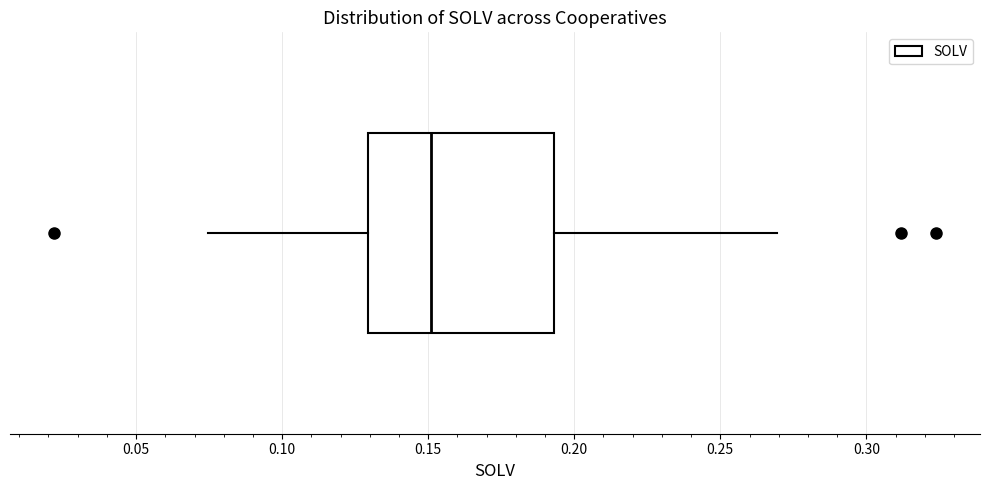

Read this box plot against the x-axis: the position of the median line, the range covered by the box, and the ends of both whiskers. The values are not printed on the chart, so give them approximately, as read against the axis.

median 0.150, box 0.130 to 0.195, whiskers 0.075 to 0.270